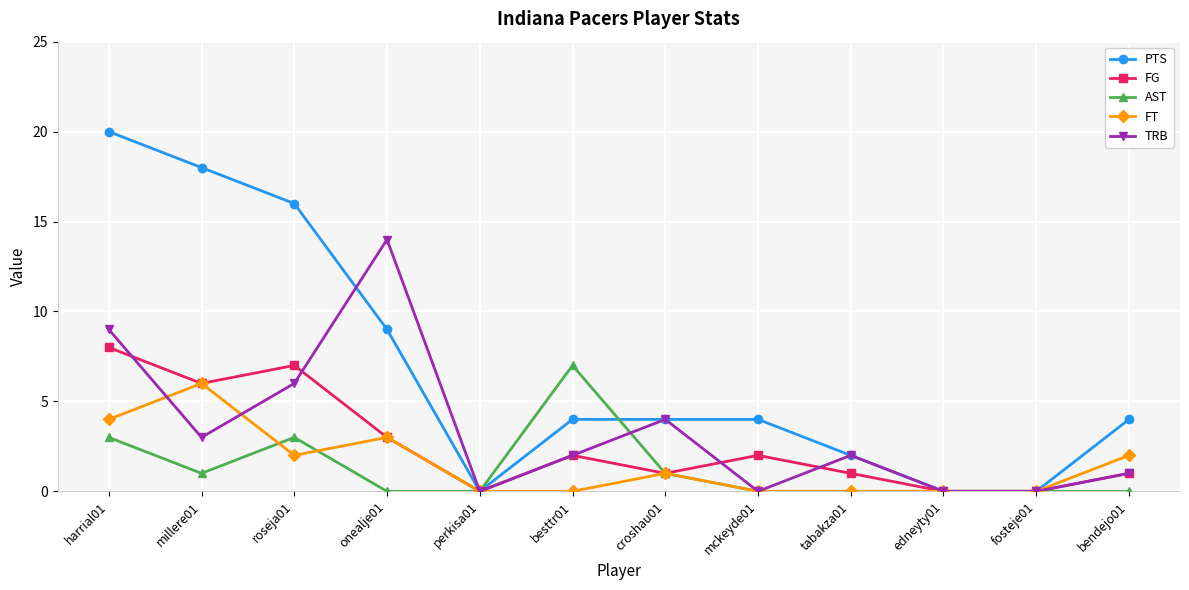

True or false: FT has more than 2 interior local peaks.

True